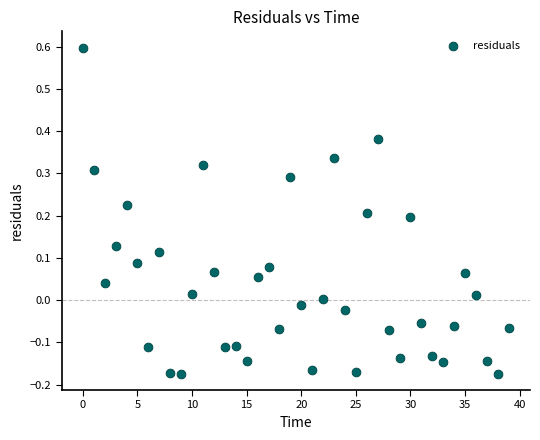

What is the range of Y values (max minus min)?

0.8